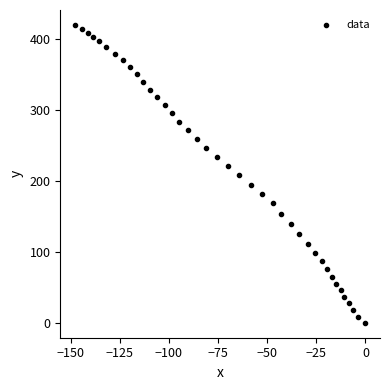

What is the range of X values (max minus min)?

147.9